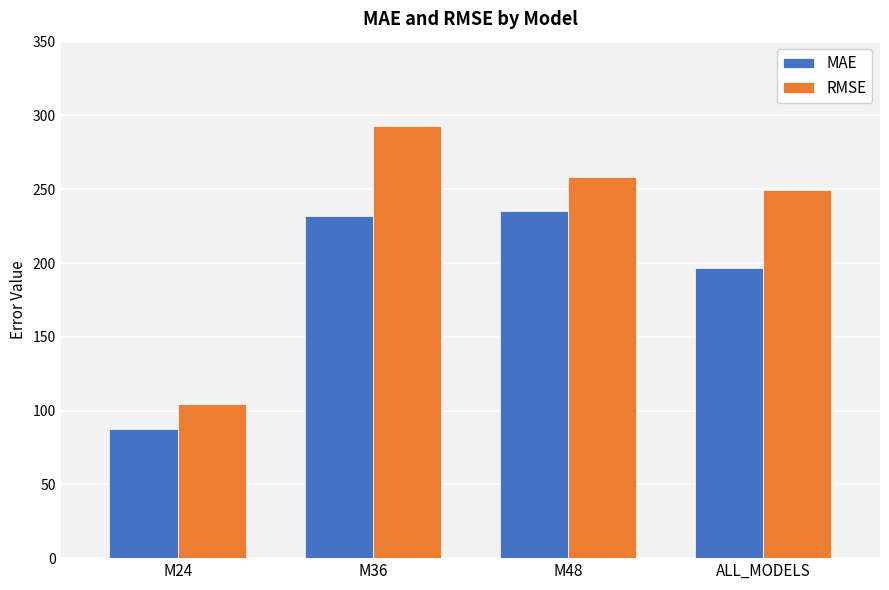

Which series changed the most between M24 and ALL_MODELS?

RMSE